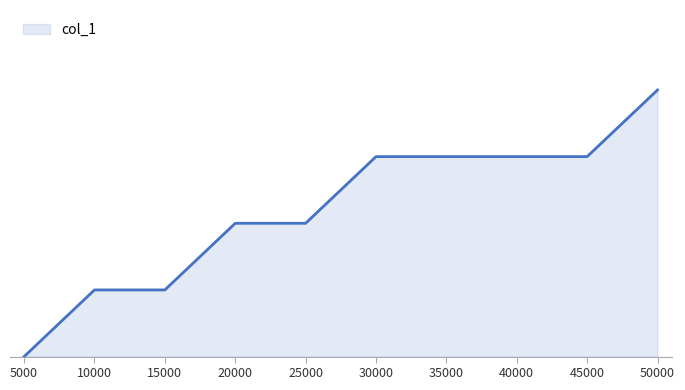

The chart shows a value of 0.0 at 10000. True or false?

True